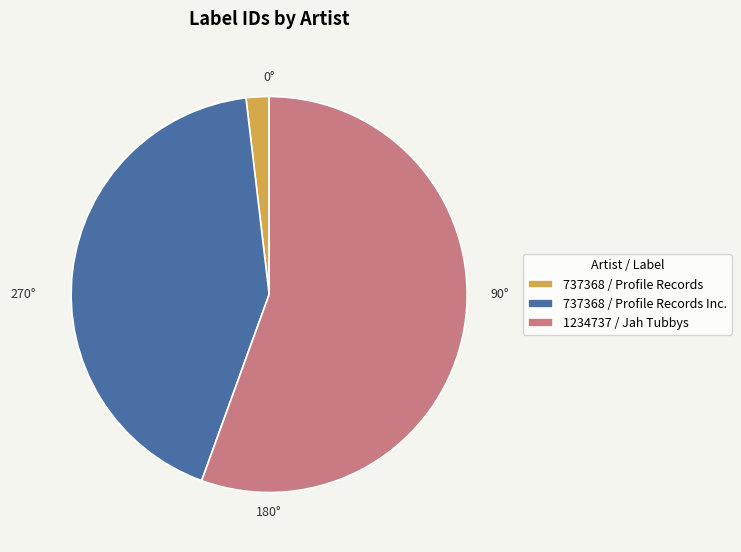

Combined, do 1234737 / Jah Tubbys and 737368 / Profile Records Inc. account for over 50%?

Yes